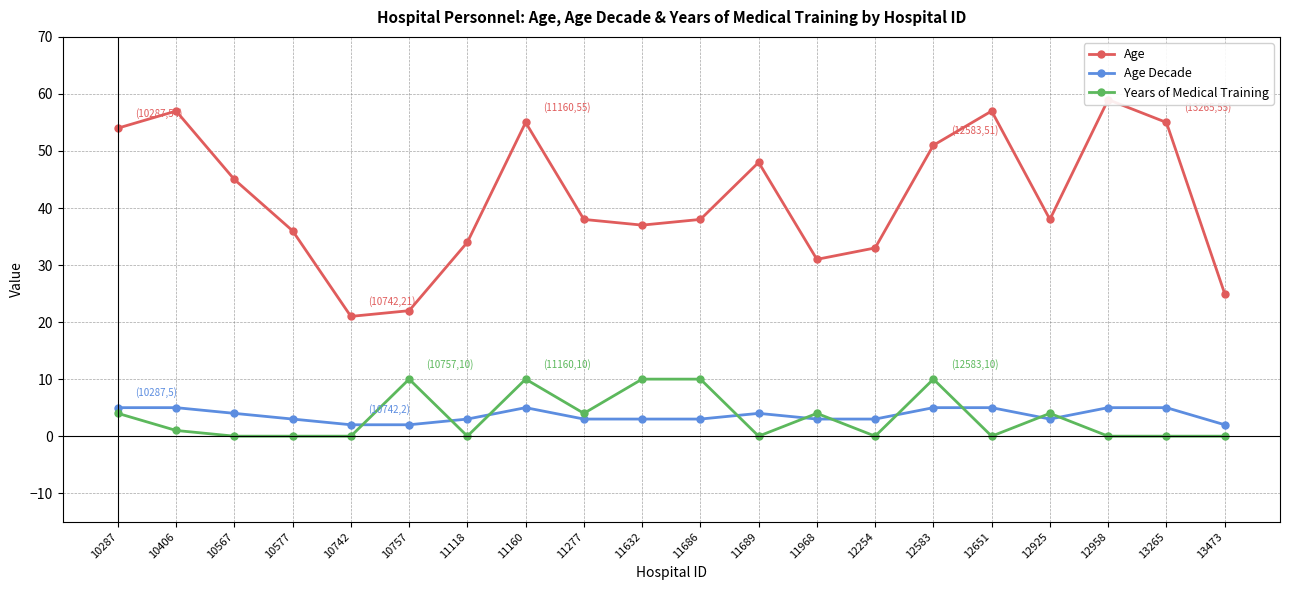

True or false: Age Decade has a value of 1 at 11118.

False